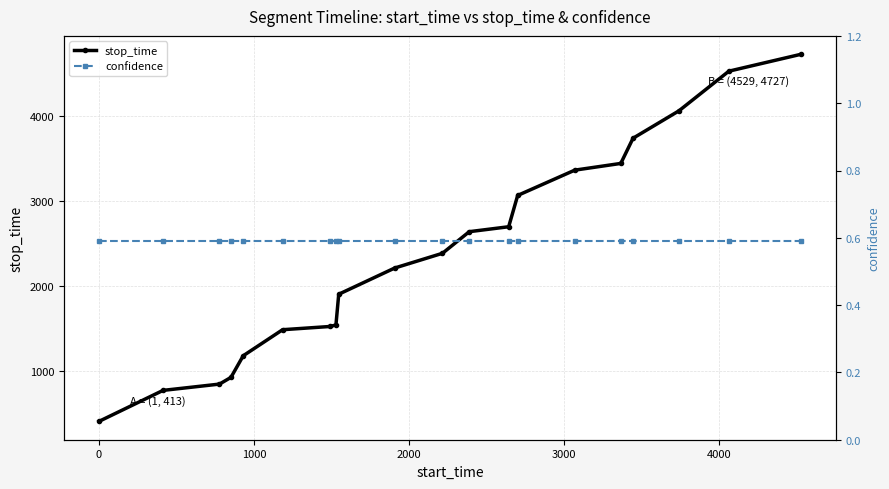

Which series has the widest spread of values?

stop_time